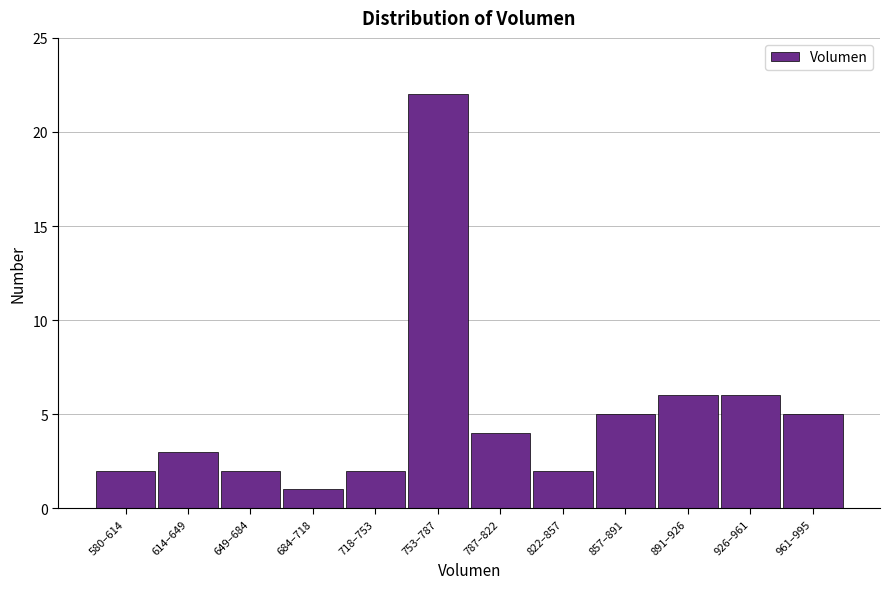

Reading right to left, list all the values displayed in this chart.

961–995=5	926–961=6	891–926=6	857–891=5	822–857=2	787–822=4	753–787=22	718–753=2	684–718=1	649–684=2	614–649=3	580–614=2